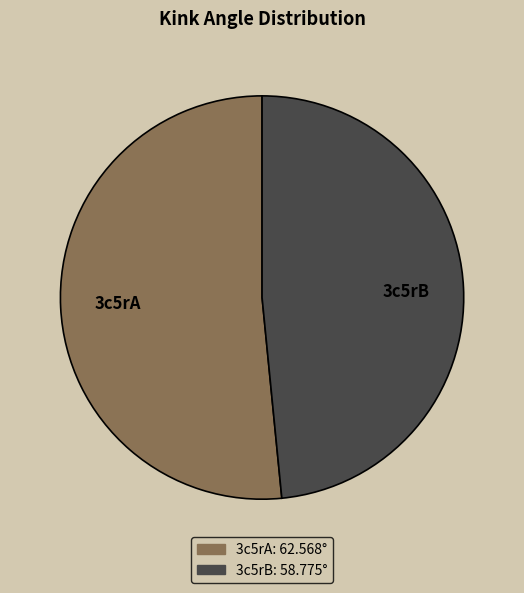

Is the sum of 3c5rB and 3c5rA greater than half?

Yes